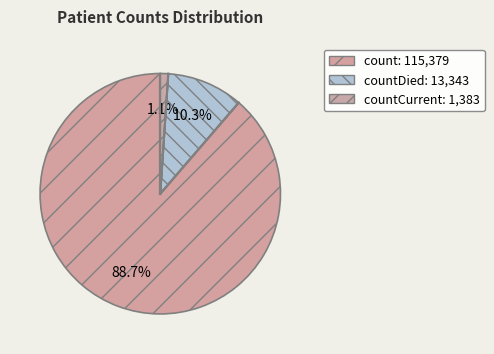

How many segments does this pie chart have?

3